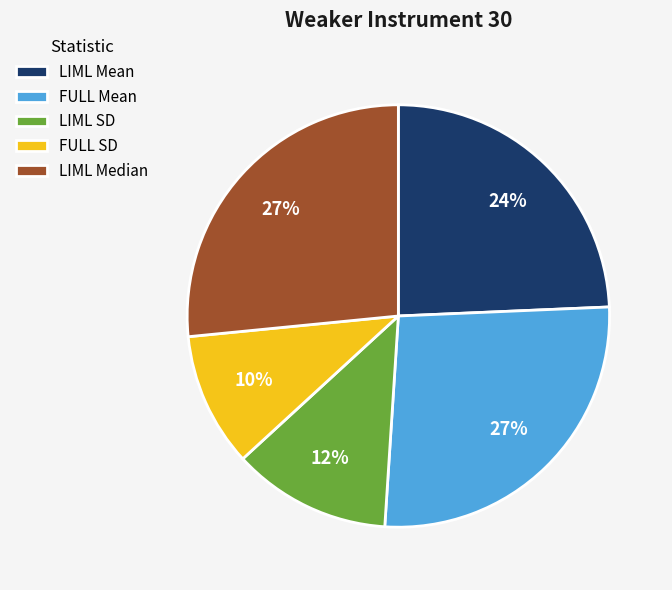

Which slice is the smallest?

FULL SD